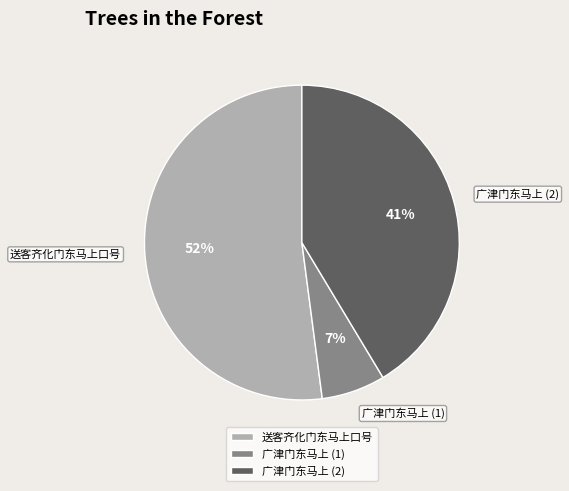

True or false: 广津门东马上 (1) accounts for 13% of the total.

False